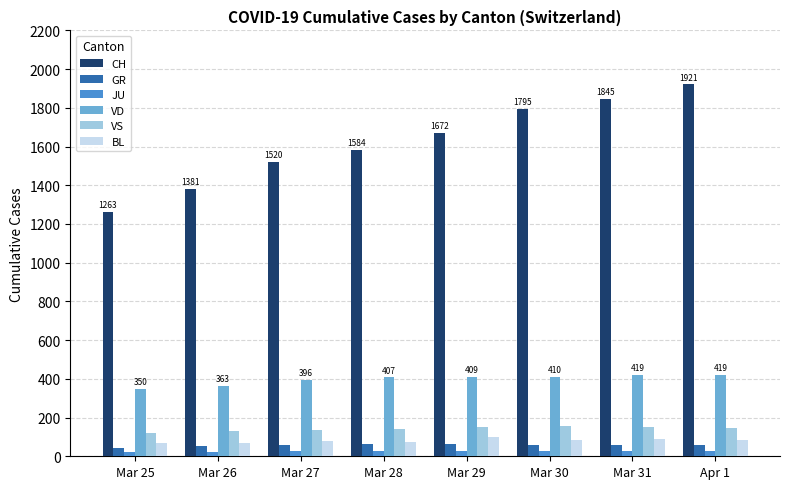

What is the label of the 5th bar from the left?

Mar 29